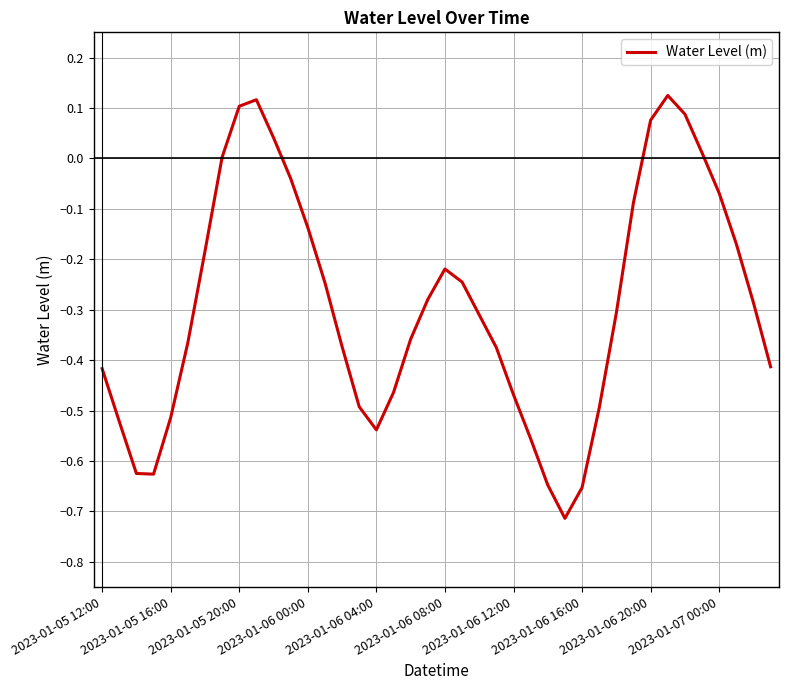

How many interior local valleys (lower than both neighbors) does the data have?

3